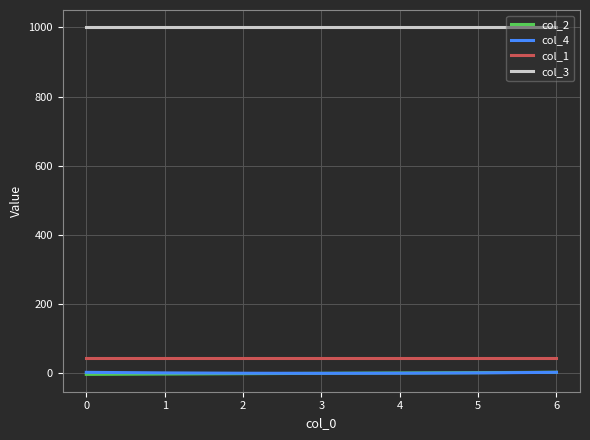

Which series has the largest total across all categories?

col_3